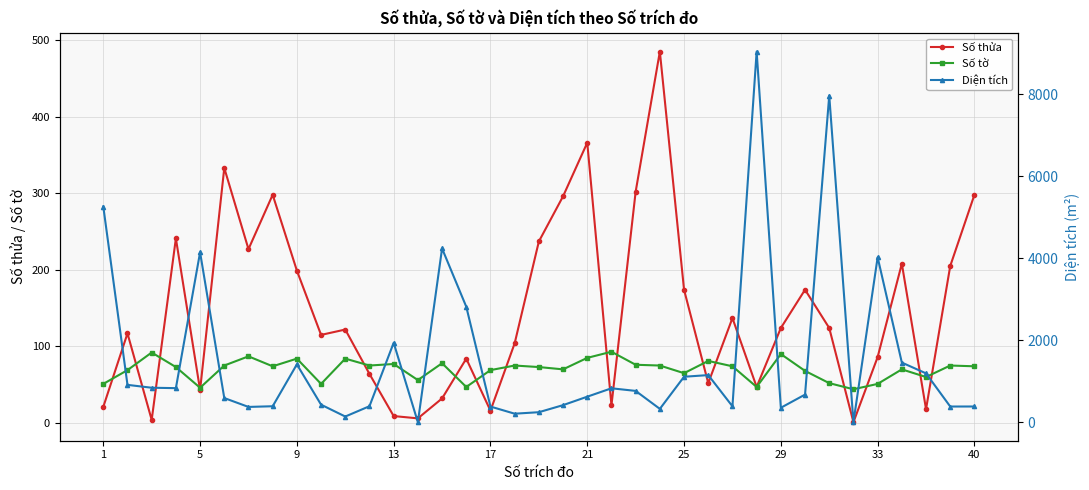

Is this an area chart (filled region under the line)?

No